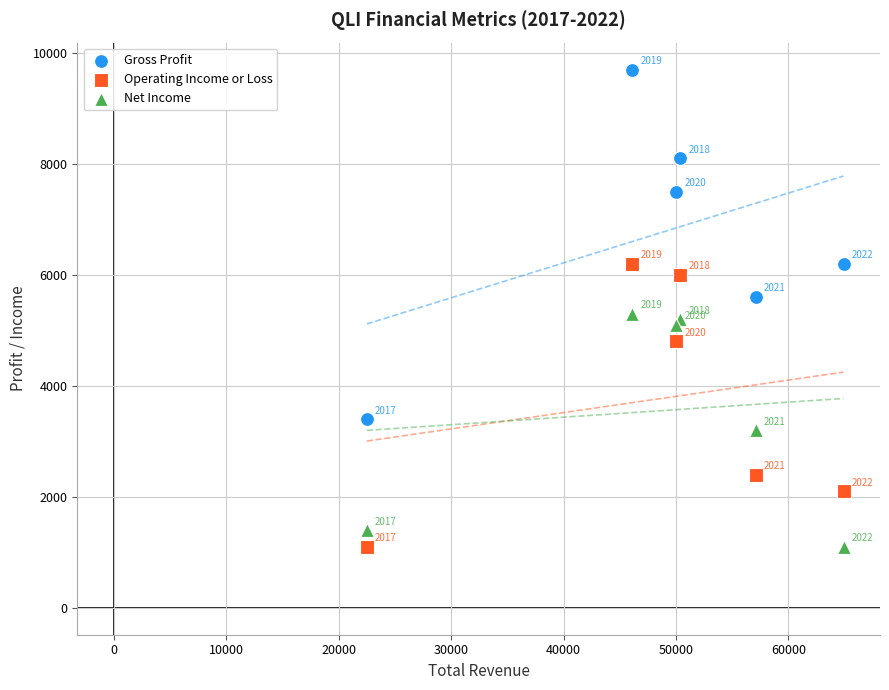

Which series has the widest spread of Y values?

Gross Profit